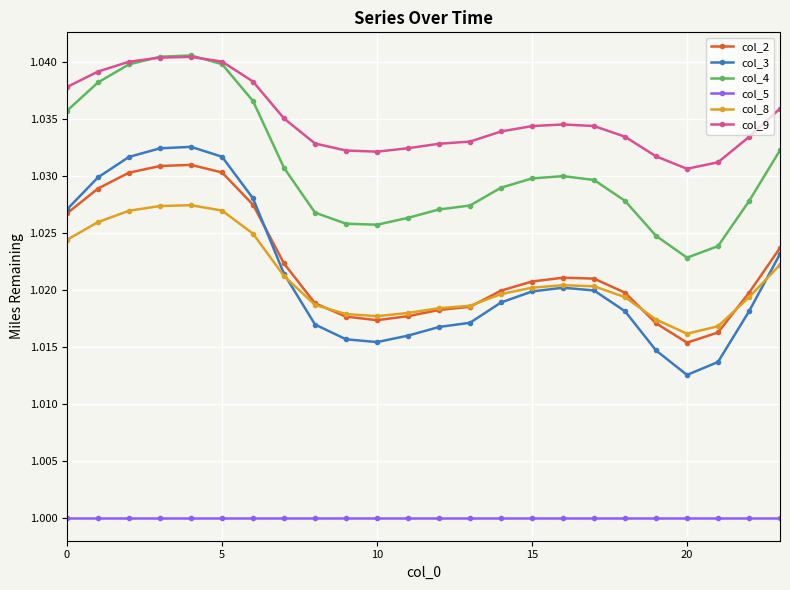

Which series has the largest total across all categories?

col_9